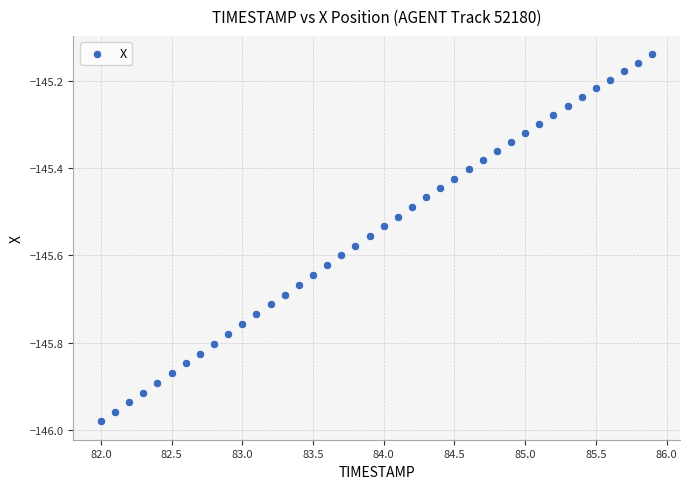

What is the range of Y values (max minus min)?

0.8